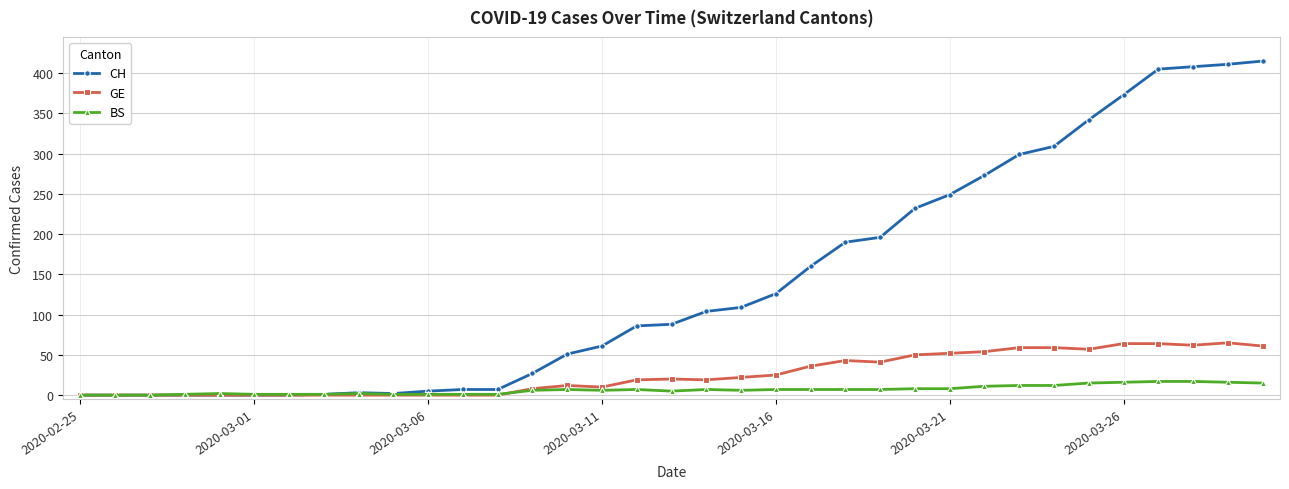

True or false: CH has more than 0 interior local peaks.

True